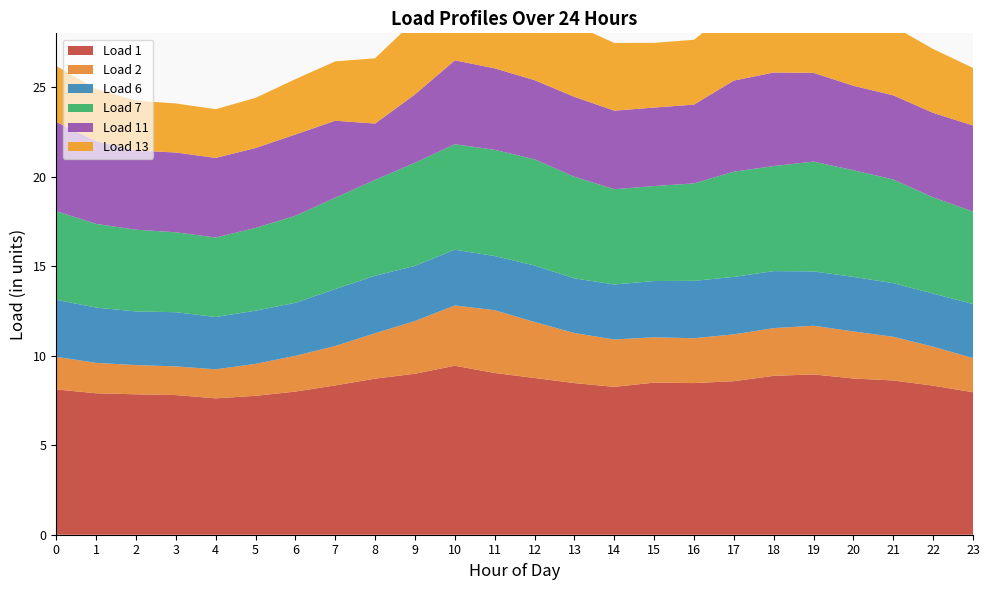

Reading left to right, list all the values displayed in this chart.

Load 1: 8.1	7.9	7.8	7.8	7.6	7.8	8.0	8.3	8.7	9.0	9.4	9.0	8.8	8.5	8.3	8.5	8.5	8.6	8.9	9.0	8.7	8.6	8.3	8.0
Load 2: 1.8	1.7	1.6	1.6	1.6	1.8	2.0	2.2	2.5	2.9	3.4	3.5	3.1	2.8	2.6	2.5	2.5	2.6	2.7	2.7	2.6	2.4	2.2	1.9
Load 6: 3.2	3.1	3.0	3.0	2.9	3.0	3.0	3.2	3.2	3.1	3.1	3.0	3.2	3.1	3.1	3.1	3.2	3.2	3.2	3.0	3.0	3.0	3.0	3.0
Load 7: 4.9	4.7	4.6	4.5	4.4	4.6	4.9	5.1	5.4	5.8	5.9	5.9	5.9	5.7	5.3	5.3	5.4	5.9	5.9	6.1	6.0	5.8	5.4	5.2
Load 11: 5.0	4.6	4.4	4.5	4.4	4.5	4.5	4.3	3.1	3.8	4.7	4.5	4.4	4.5	4.4	4.4	4.4	5.1	5.2	5.0	4.7	4.7	4.7	4.8
Load 13: 3.1	2.9	2.8	2.7	2.7	2.8	3.1	3.3	3.6	4.1	4.4	4.6	4.4	4.0	3.8	3.6	3.6	4.1	4.2	4.2	4.1	3.9	3.6	3.2